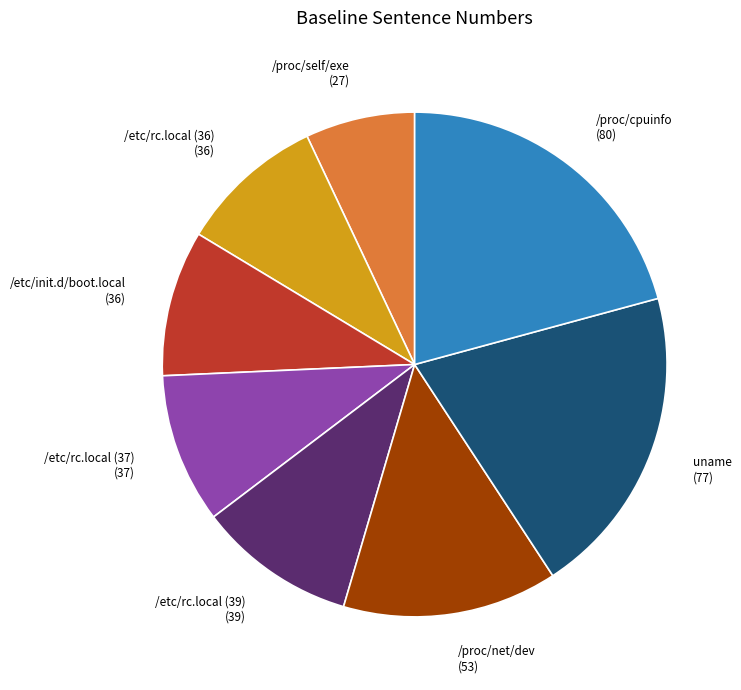

The uname (77) slice represents 25% of the pie. True or false?

False